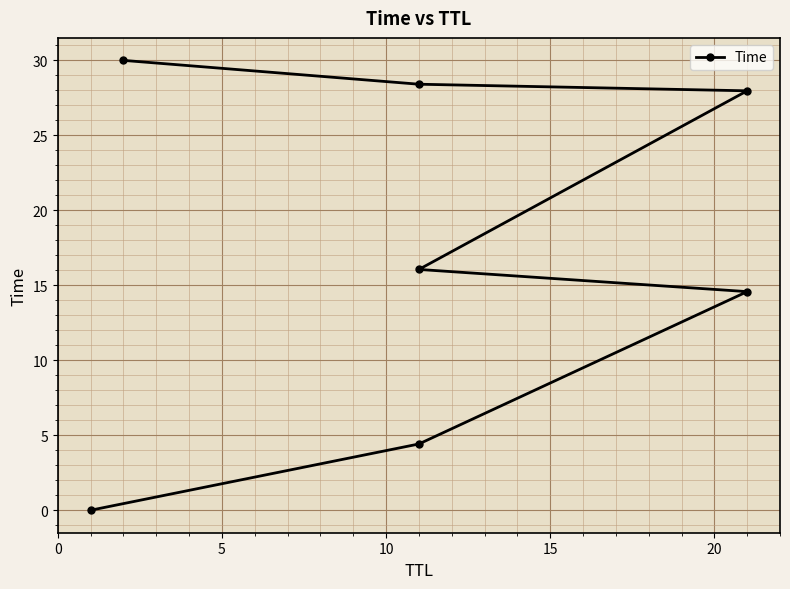

Count the number of categories in the chart.

7